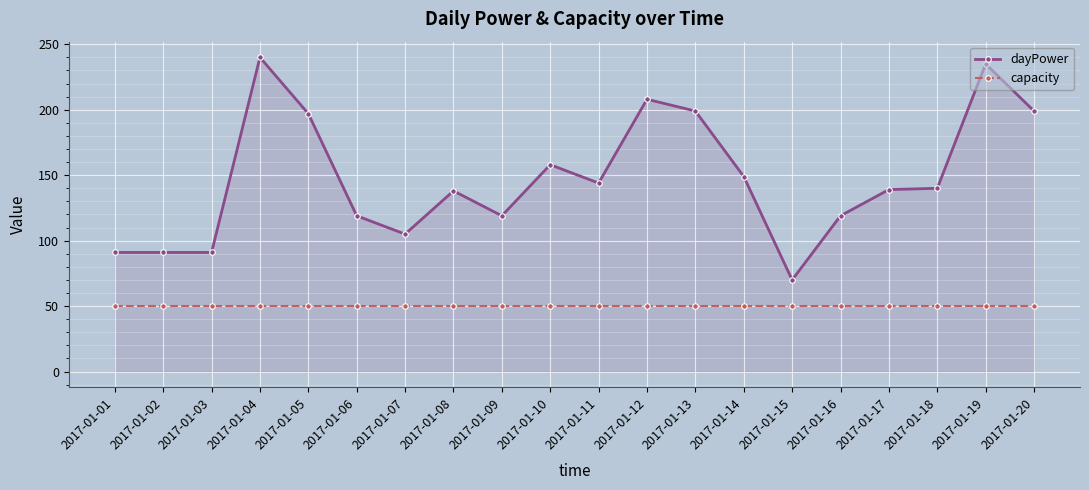

What is the difference between the dayPower values at 2017-01-15 and 2017-01-16?

49